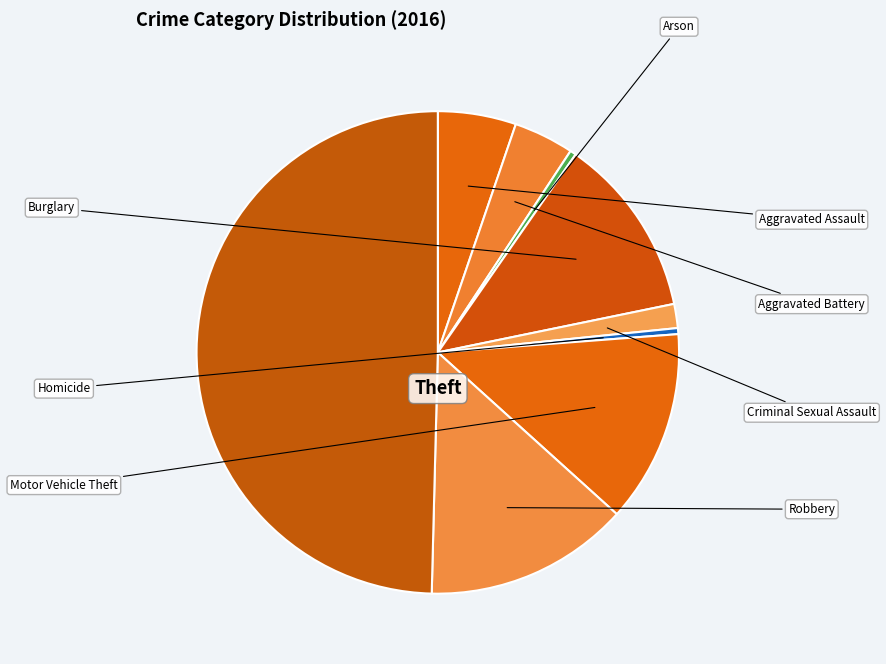

How many slices are in this pie chart?

9